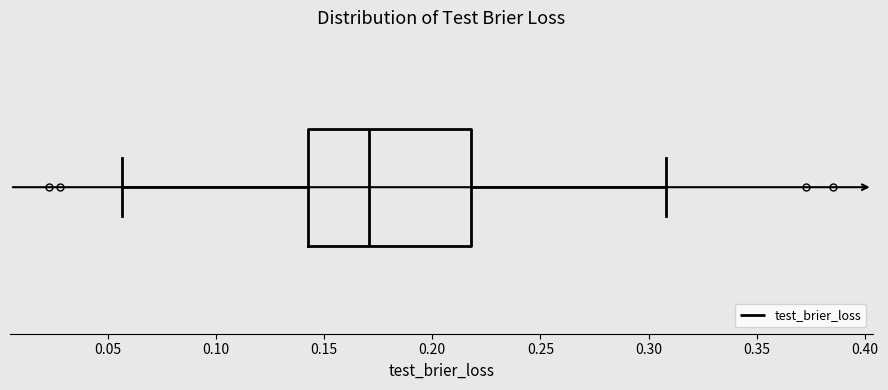

Where does the left whisker of the box end on the x-axis? The values are not printed on the chart, so give them approximately, as read against the axis.

0.055